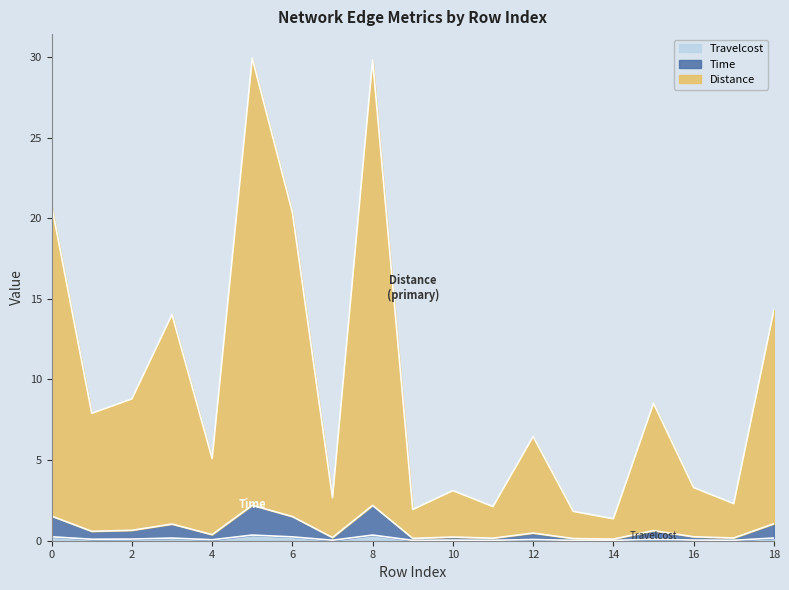

What is the maximum value shown in the chart?

29.9